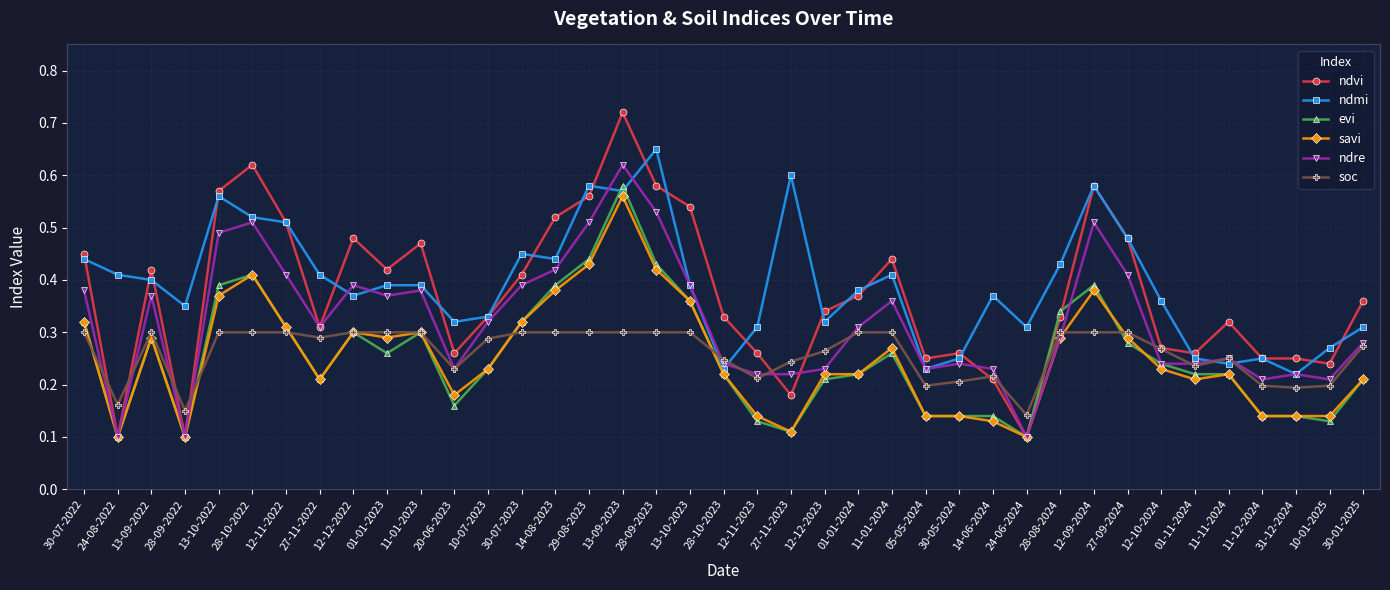

The value of ndmi at 29-08-2023 is 0.6. True or false?

True